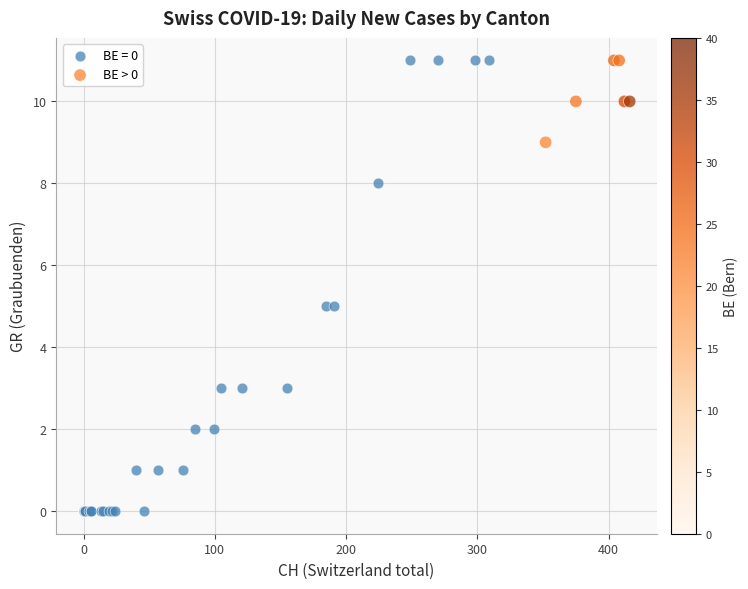

Which series has the largest Y range (max minus min)?

BE = 0